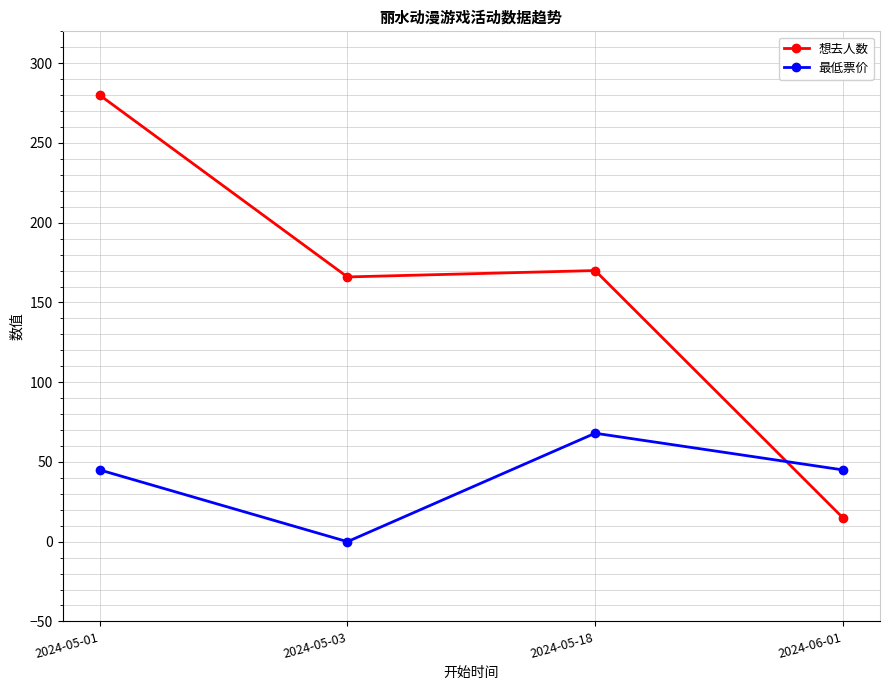

Is it true that 最低票价 equals 45 at 2024-06-01?

True